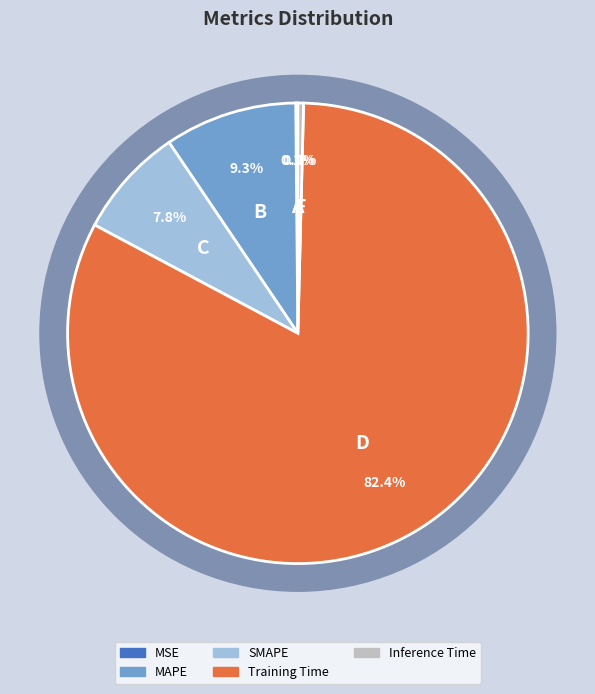

Which slice is the smallest?

MSE